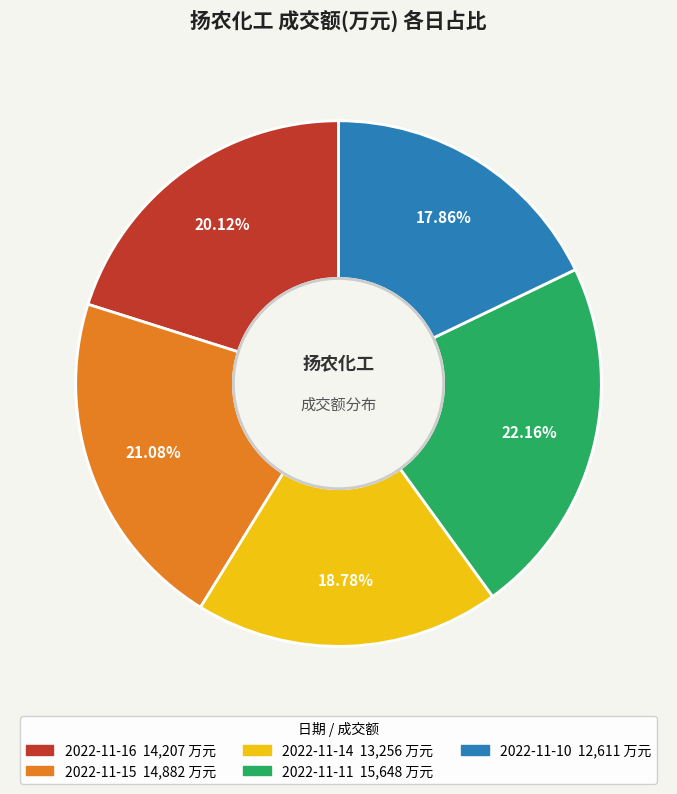

Is there any slice that represents more than half of the pie?

No